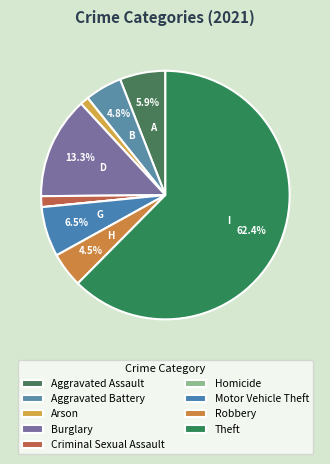

Which slice is the largest?

Theft